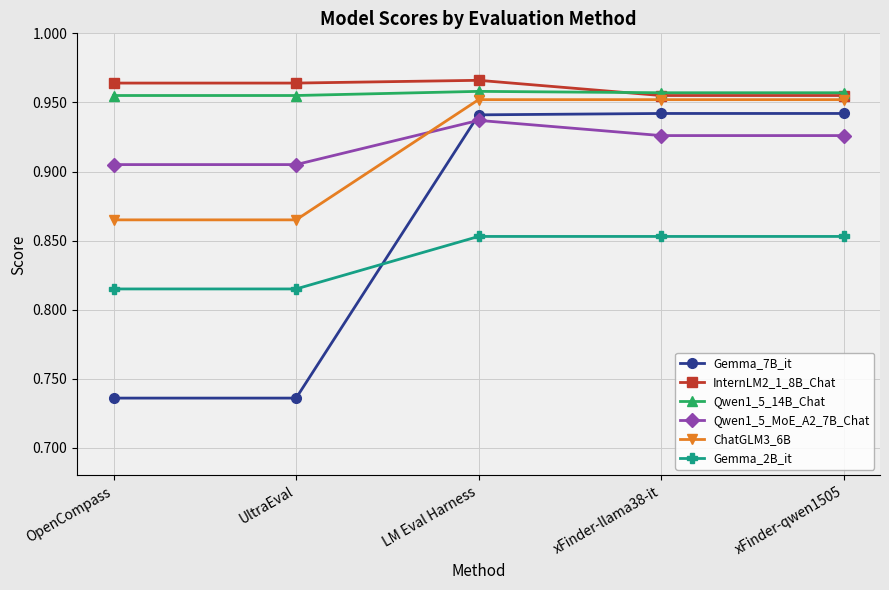

True or false: Gemma_2B_it and ChatGLM3_6B intersect in this chart.

False